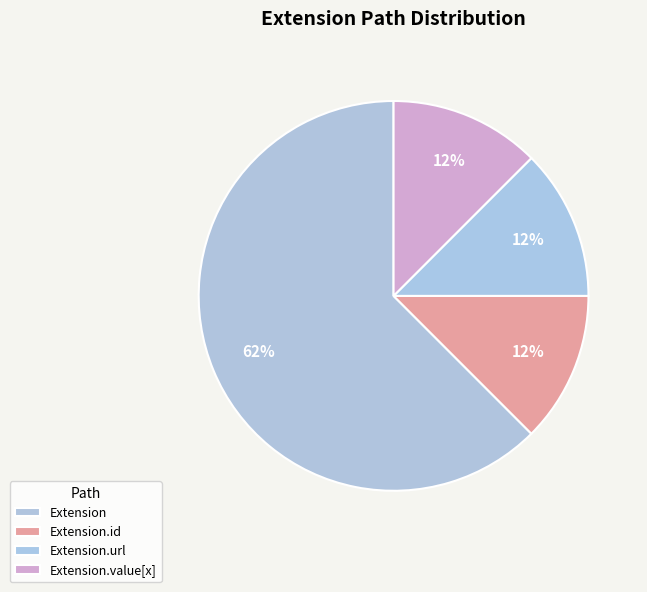

How many slices are in this pie chart?

4